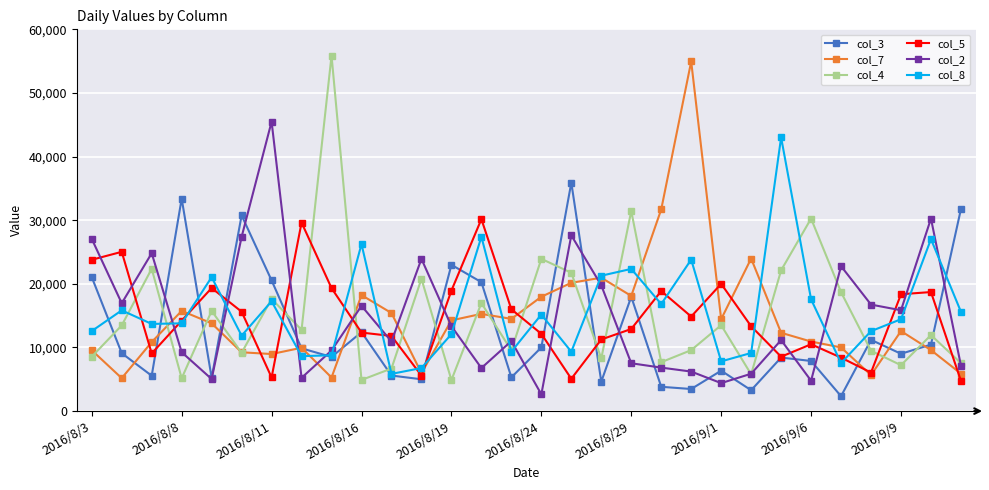

What is the sum of all col_7 values?

441403.9